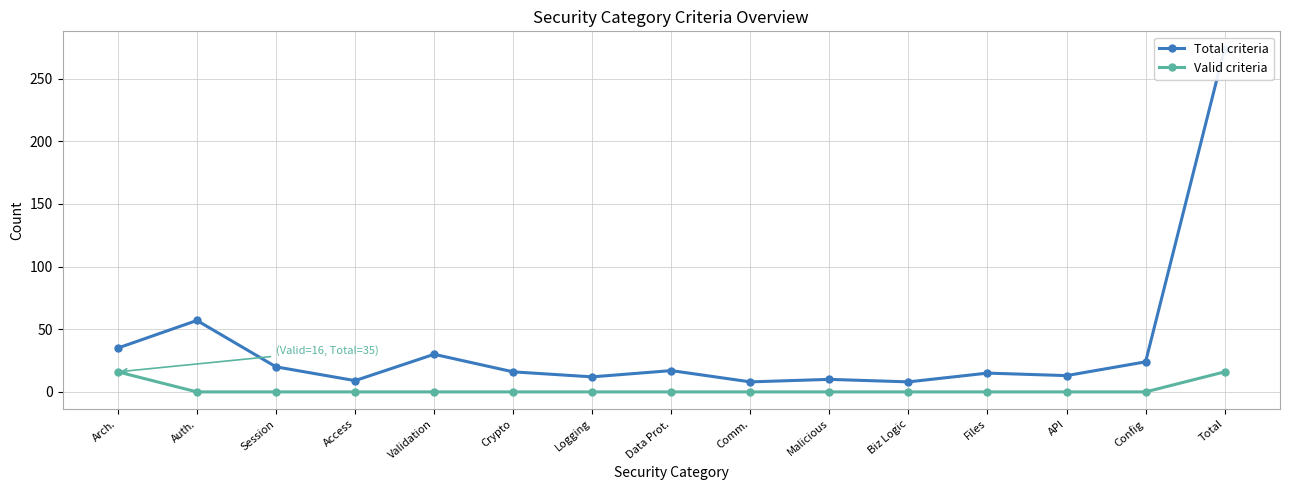

What is the label of the 10th point from the left?

Malicious